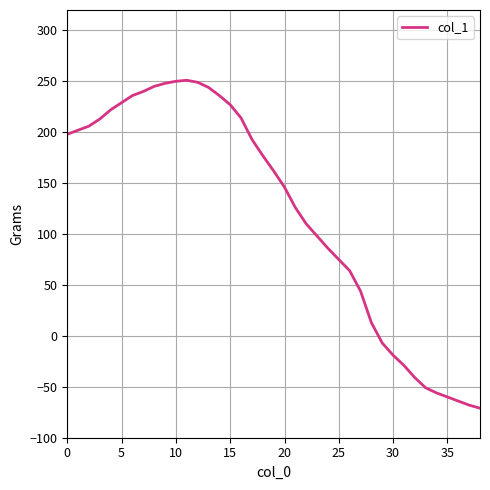

What is the greatest value displayed?

251